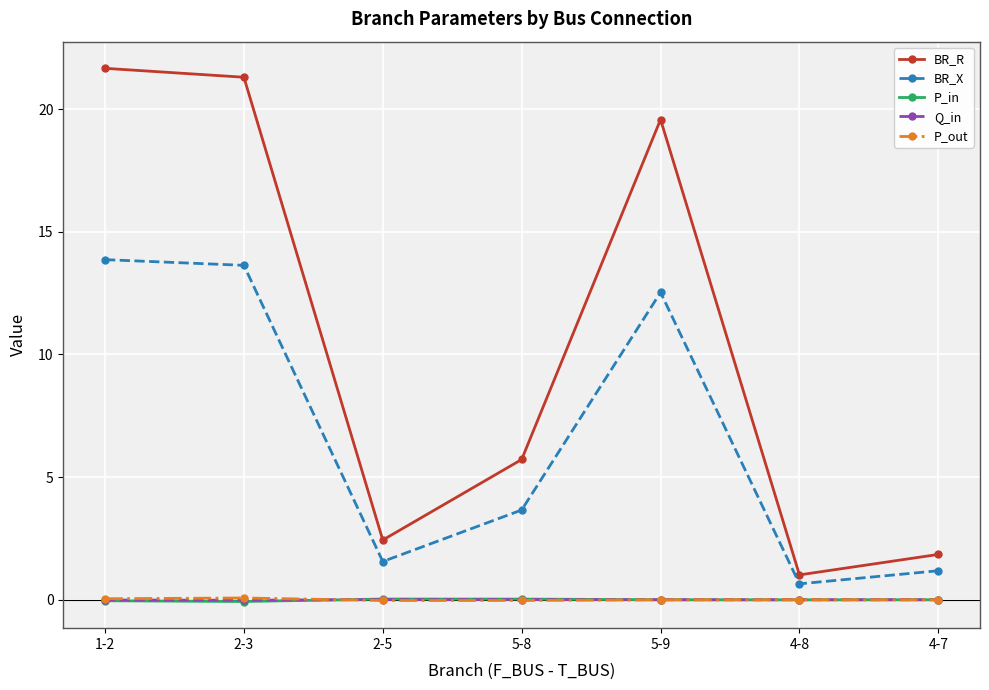

Is the value of P_in at 2-3 greater than the value of BR_X at 1-2?

No